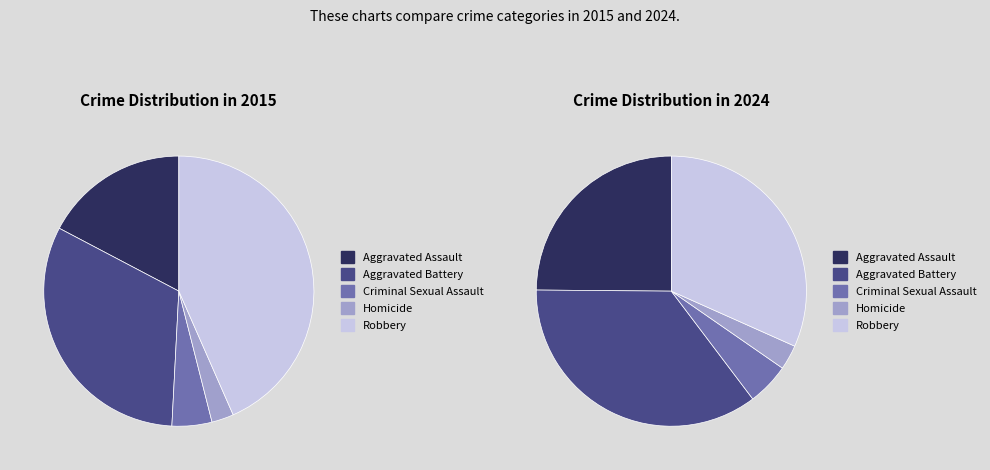

Which category has the smallest portion of the pie?

Homicide